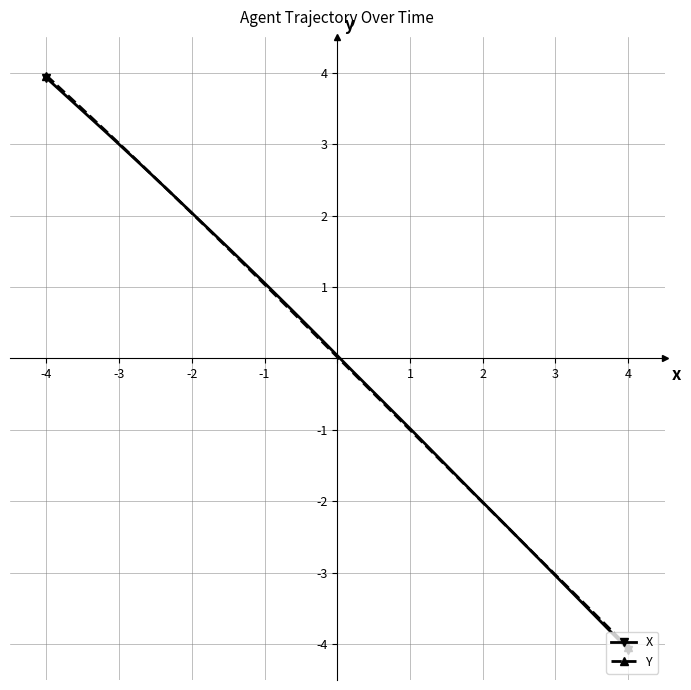

What is the value of the Y point at the 3rd from the left?

3.2